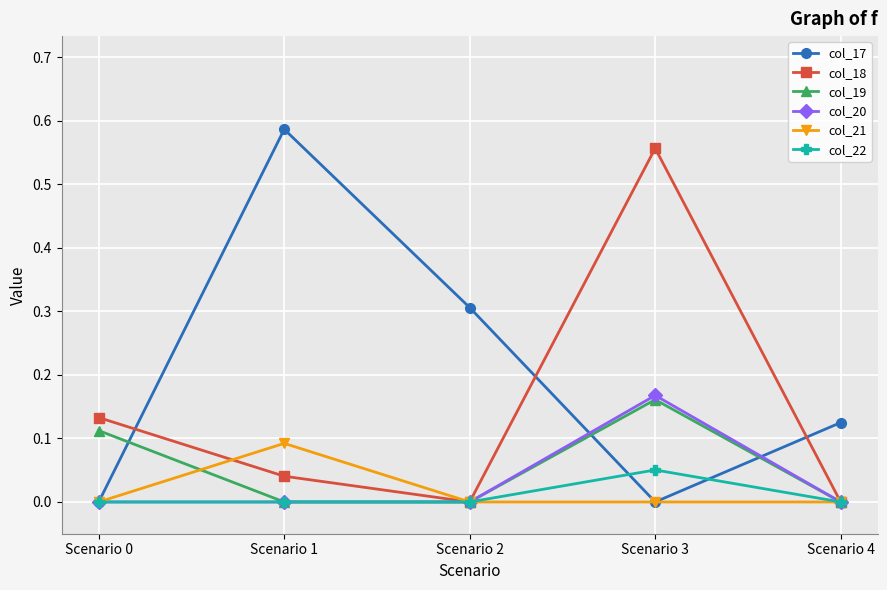

Which category has the highest value in the col_19 series?

Scenario 3